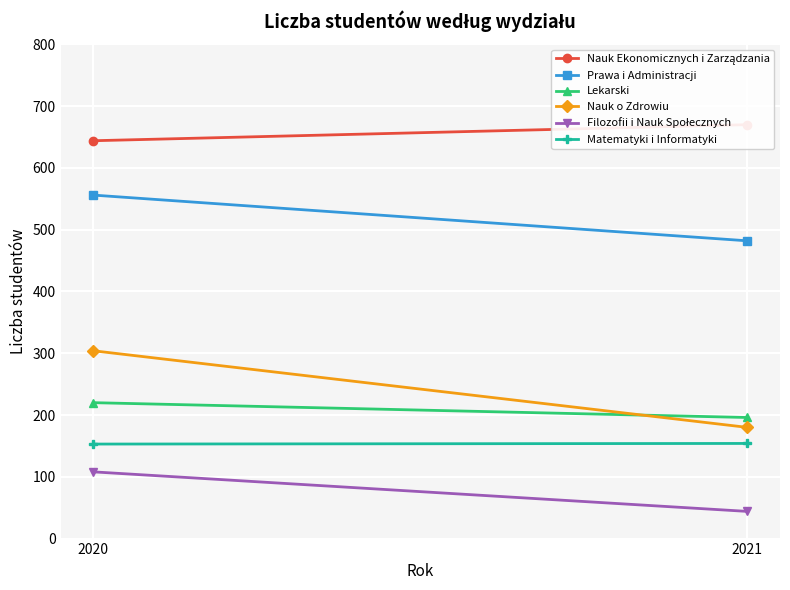

What is the difference between the maximum and minimum values in the Nauk o Zdrowiu series?

124